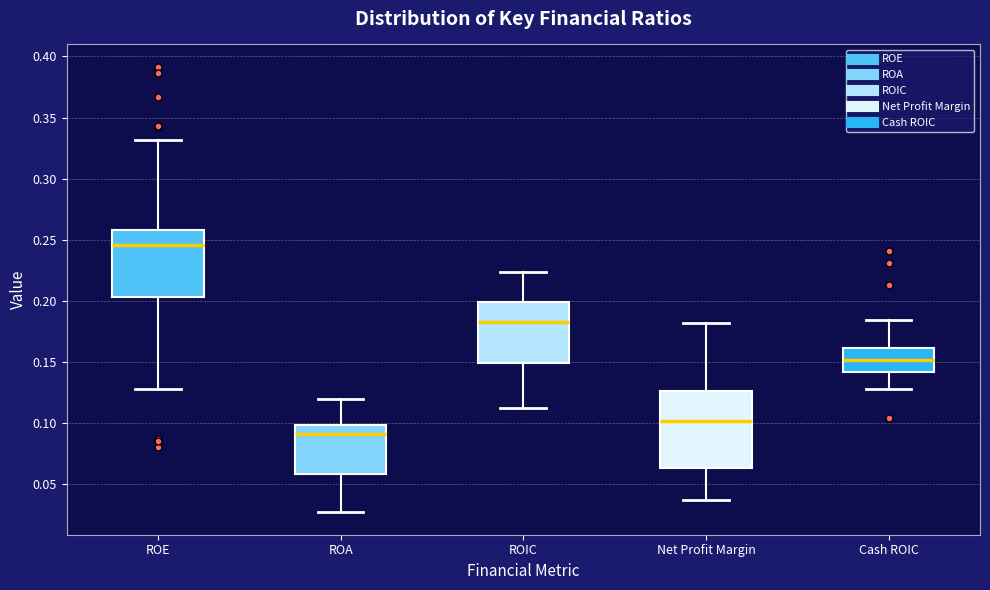

Reading left to right, transcribe this box plot: for each box, give where its median line is, the range the box spans, and where its two whiskers end, as read against the y-axis. The values are not printed on the chart, so give them approximately, as read against the axis.

ROE: median 0.245, box 0.205 to 0.260, whiskers 0.125 to 0.330
ROA: median 0.090, box 0.060 to 0.100, whiskers 0.025 to 0.120
ROIC: median 0.185, box 0.150 to 0.200, whiskers 0.110 to 0.225
Net Profit Margin: median 0.100, box 0.065 to 0.125, whiskers 0.035 to 0.180
Cash ROIC: median 0.150, box 0.140 to 0.160, whiskers 0.125 to 0.185